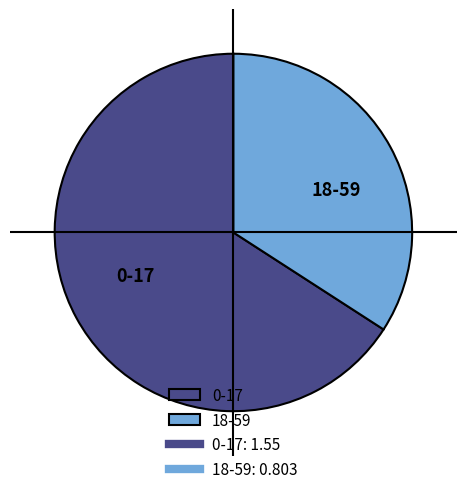

Rank the categories by value from highest to lowest.

0-17, 18-59